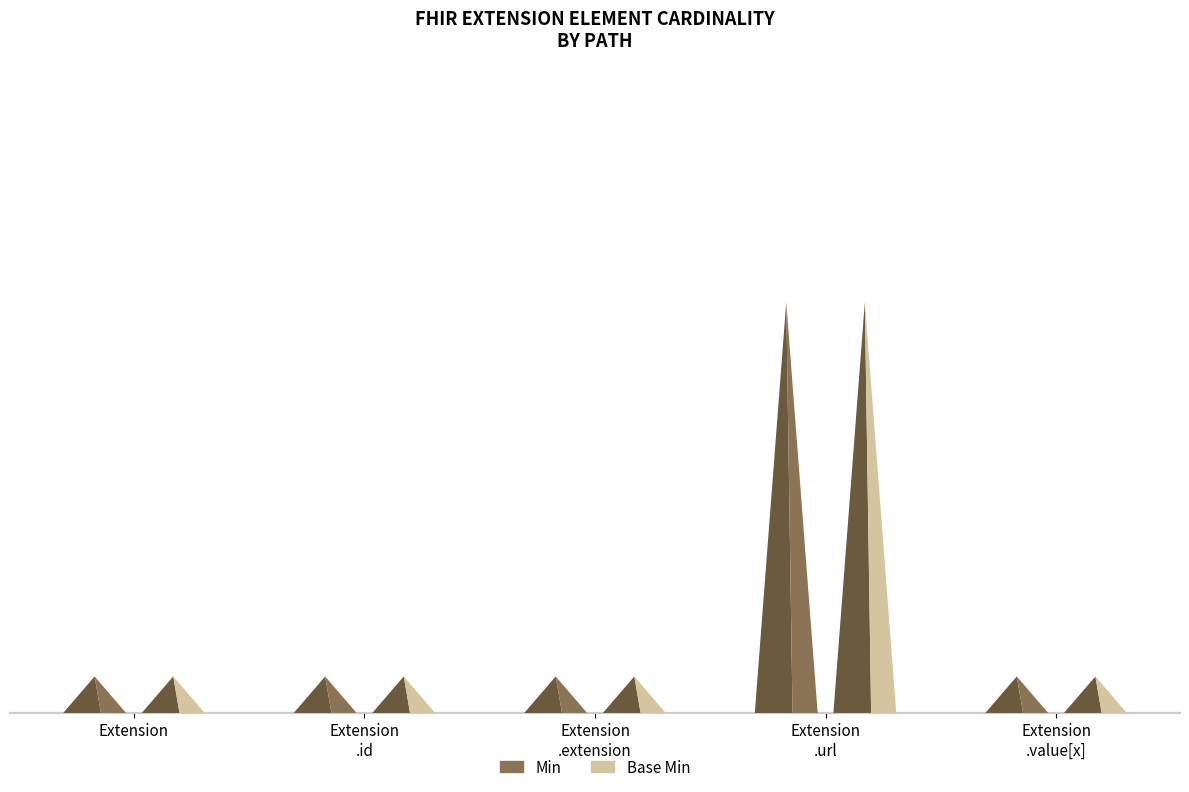

How many bars are there in total?

10